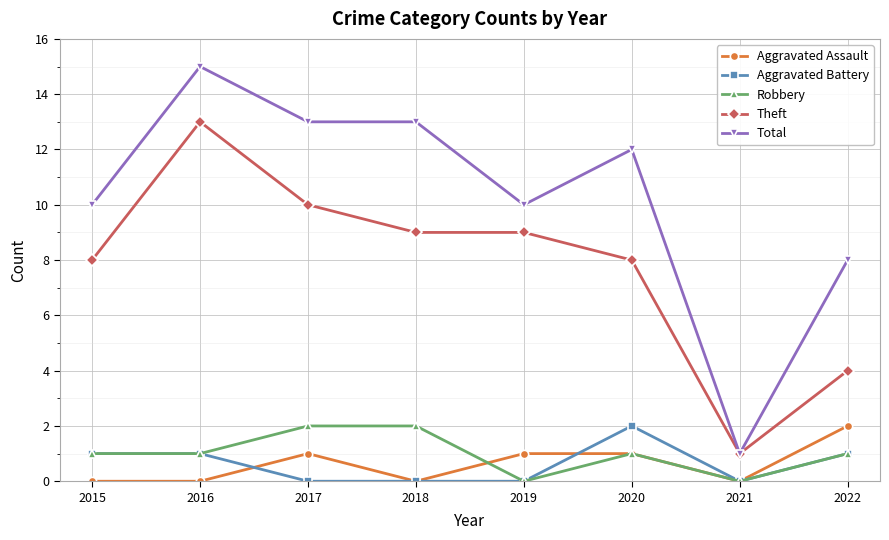

Which category has the highest value across all series?

2016